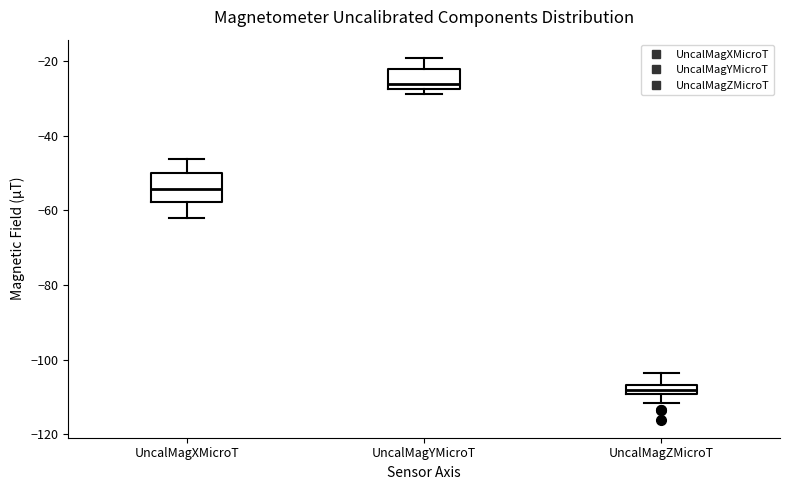

Where is the lower edge of the box for UncalMagZMicroT on the y-axis? The values are not printed on the chart, so give them approximately, as read against the axis.

-110